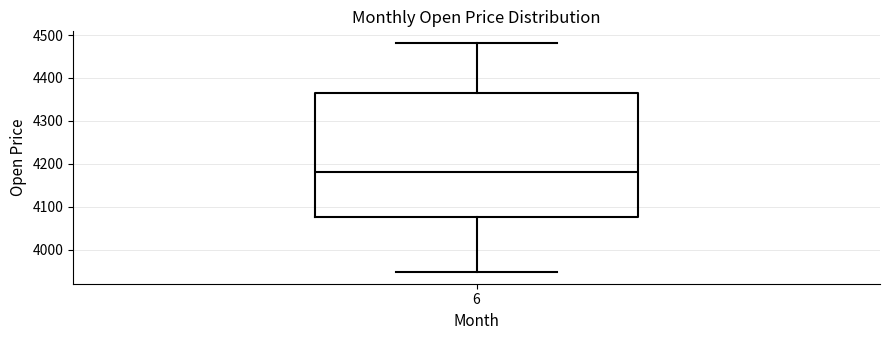

Read this box plot against the y-axis: the position of the median line, the range covered by the box, and the ends of both whiskers. The values are not printed on the chart, so give them approximately, as read against the axis.

median 4180, box 4080 to 4360, whiskers 3950 to 4480